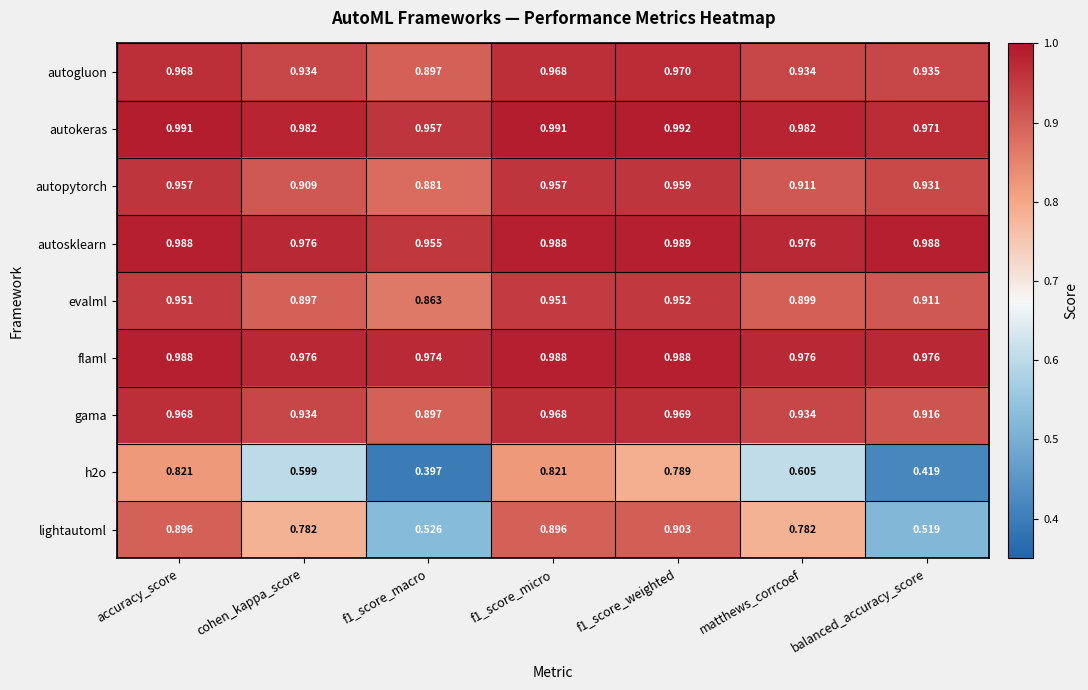

What is the total value across all series at matthews_corrcoef?

8.0